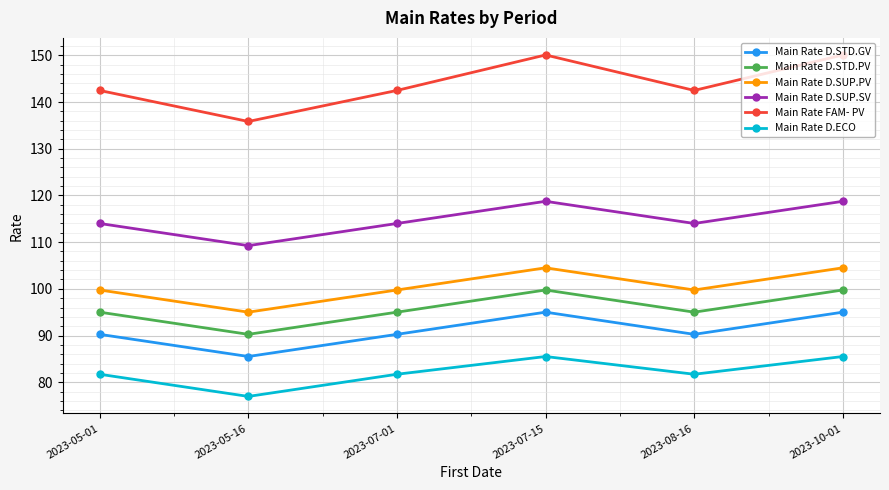

At 2023-05-01, list the series in order from largest to smallest.

Main Rate FAM- PV, Main Rate D.SUP.SV, Main Rate D.SUP.PV, Main Rate D.STD.PV, Main Rate D.STD.GV, Main Rate D.ECO